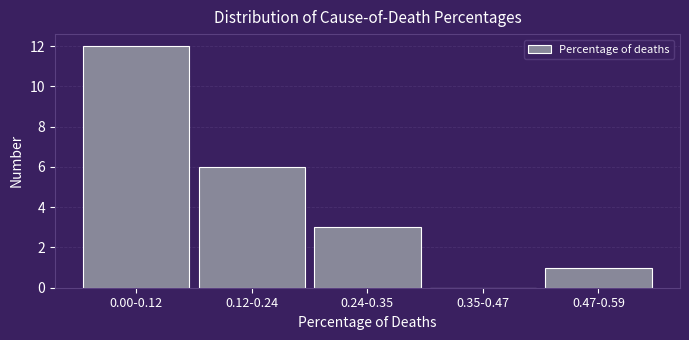

Reading left to right, extract all data points from this chart.

0.00-0.12=12	0.12-0.24=6	0.24-0.35=3	0.35-0.47=0	0.47-0.59=1